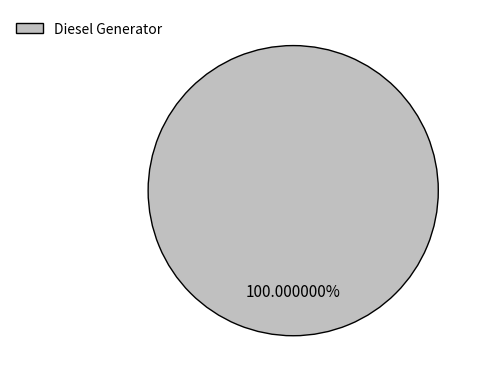

Rank the categories by value from highest to lowest.

Diesel Generator